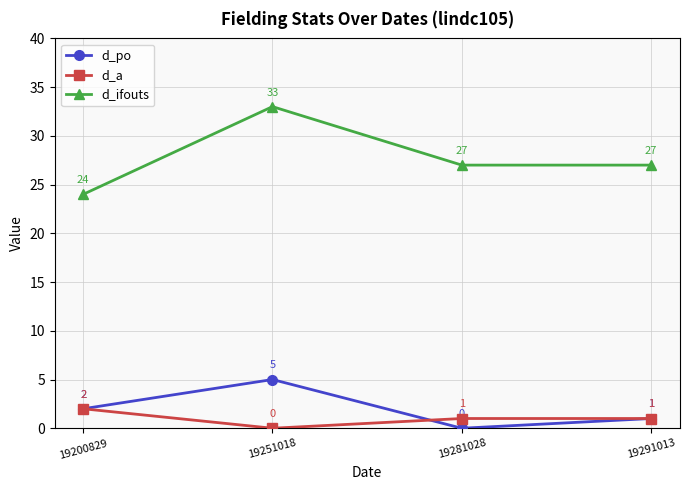

True or false: d_ifouts has more than 1 points higher than both neighbors.

False